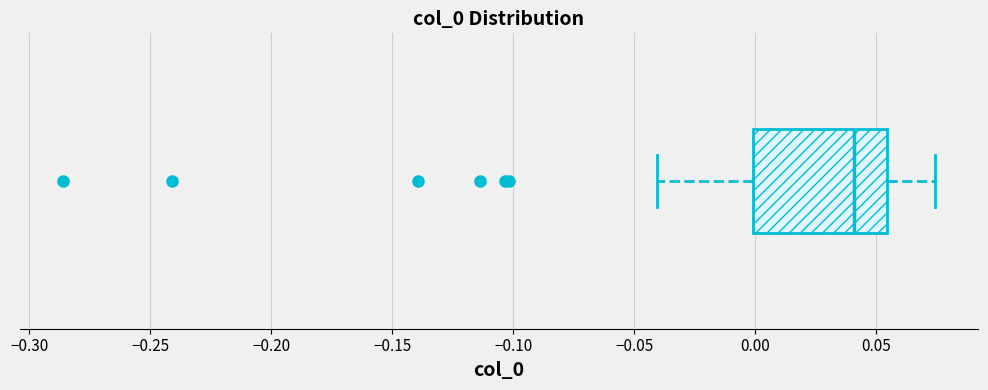

Where is the right edge of the box on the x-axis? The values are not printed on the chart, so give them approximately, as read against the axis.

0.055